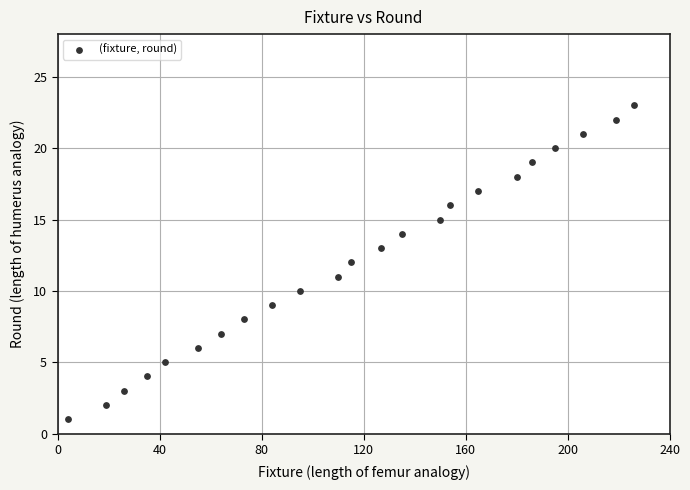

What is the range of Y values (max minus min)?

22